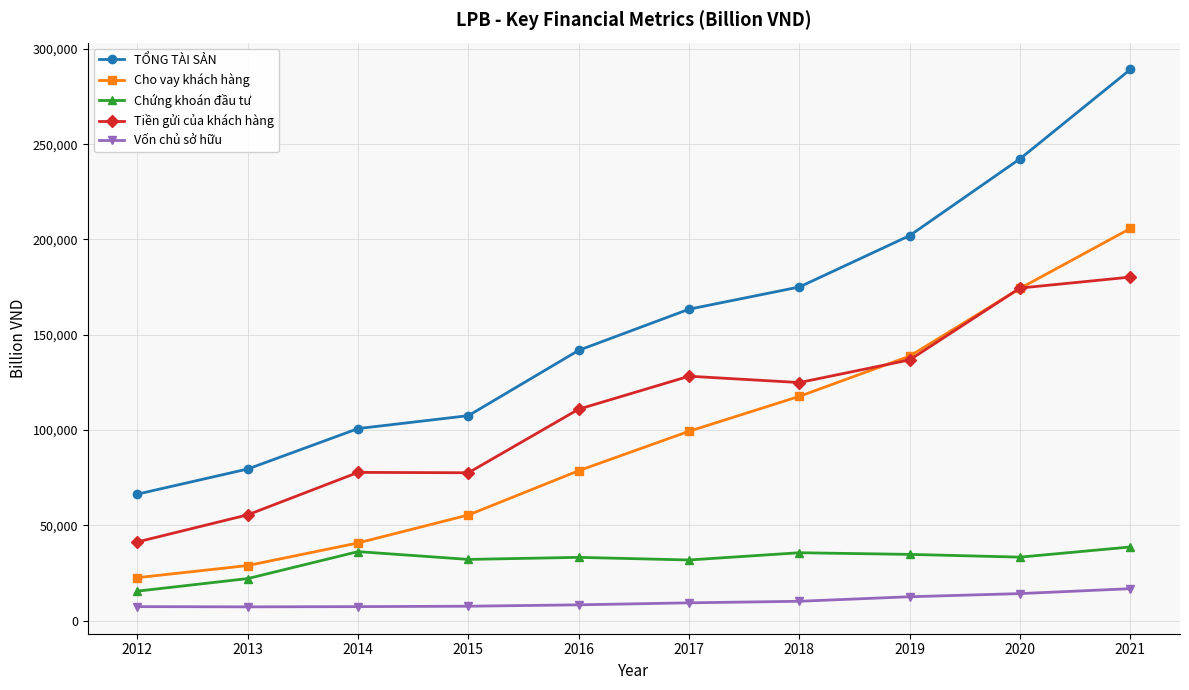

What is the total value across all series at 2018?

463619.8